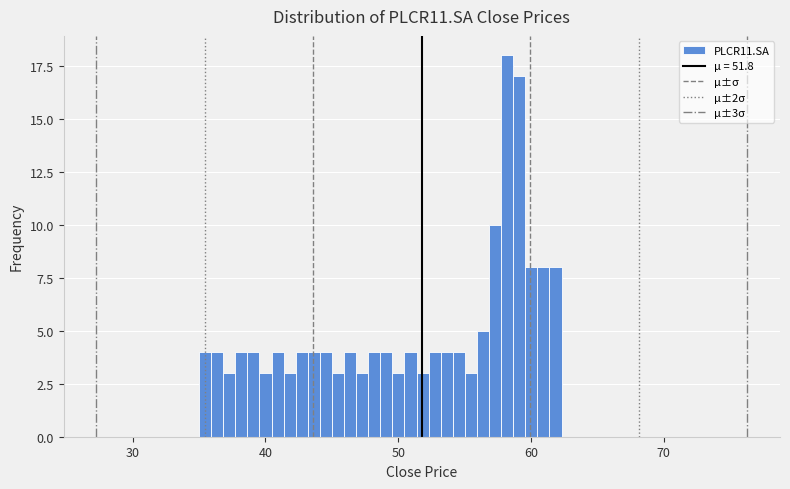

Around what value on the x-axis is the tallest bar? Give the approximate position of its centre, as read against the axis.

58